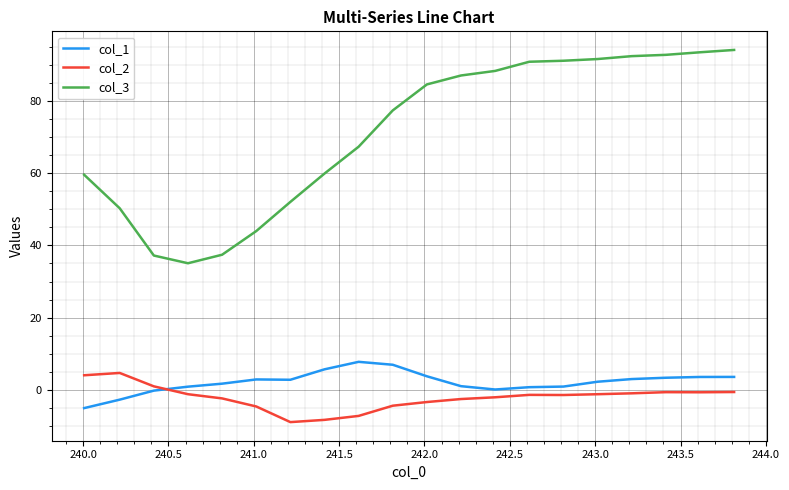

True or false: col_1 and col_3 cross at least once.

False